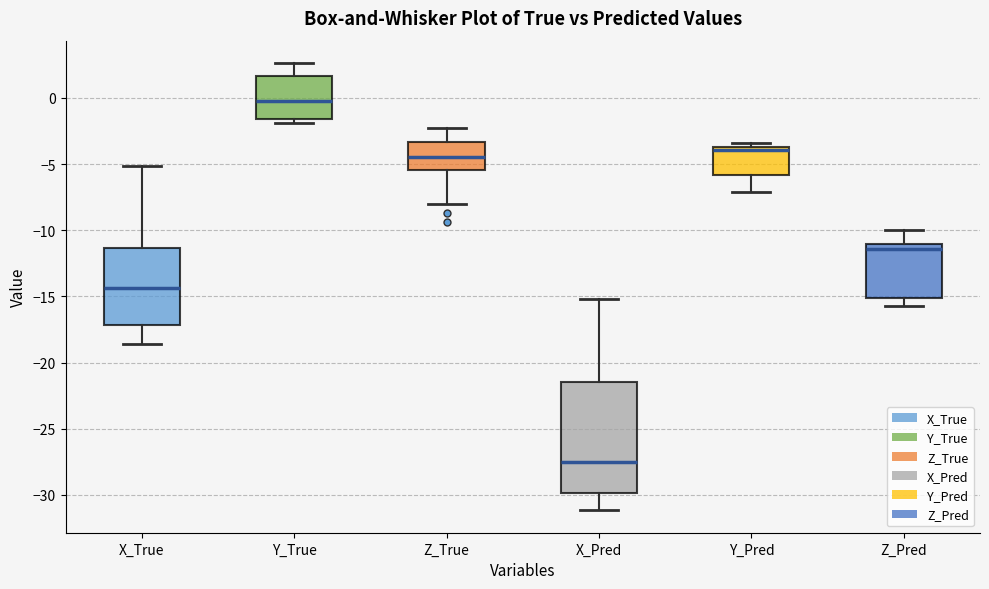

Which box is the tallest, from its lower edge to its upper edge?

X_Pred